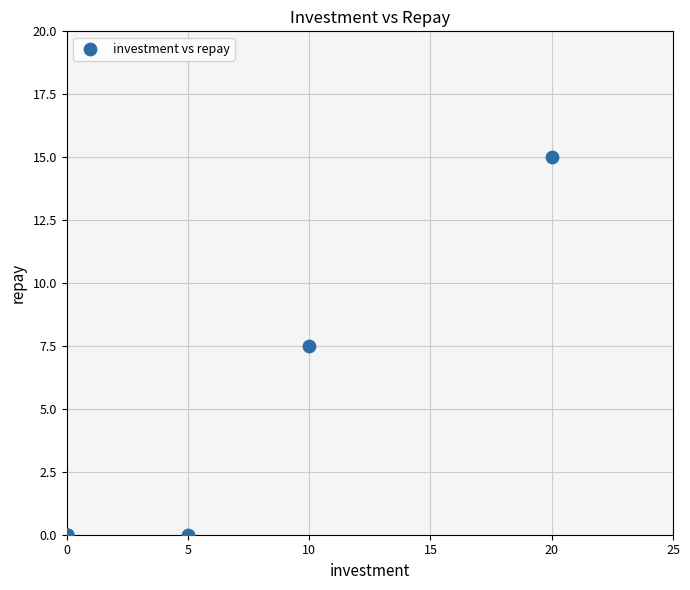

What Y value in the scatter plot is closest to 7?

7.5